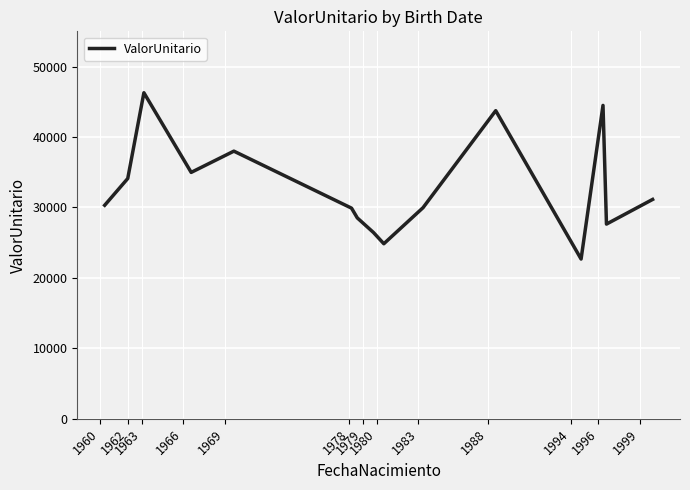

What is the minimum value shown in the chart?

22679.9